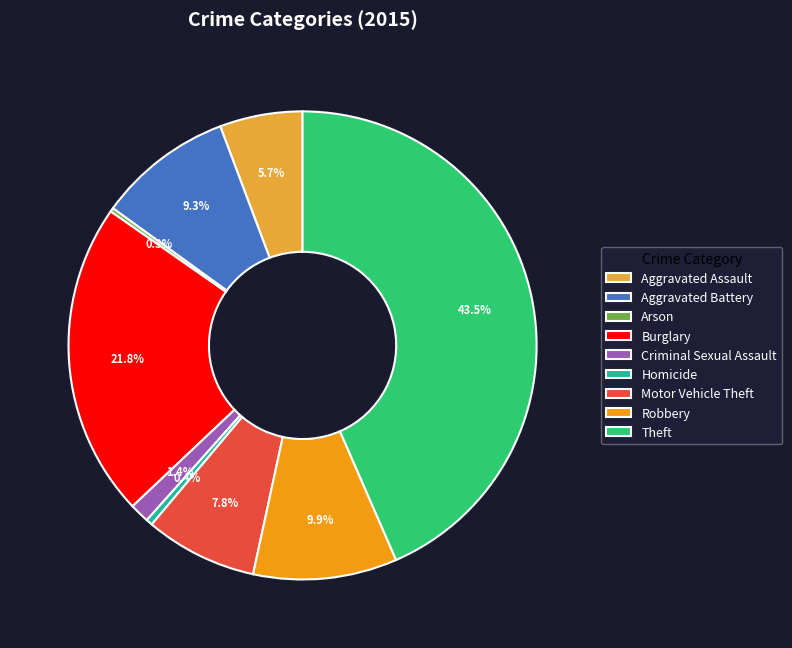

Which slice is the largest?

Theft